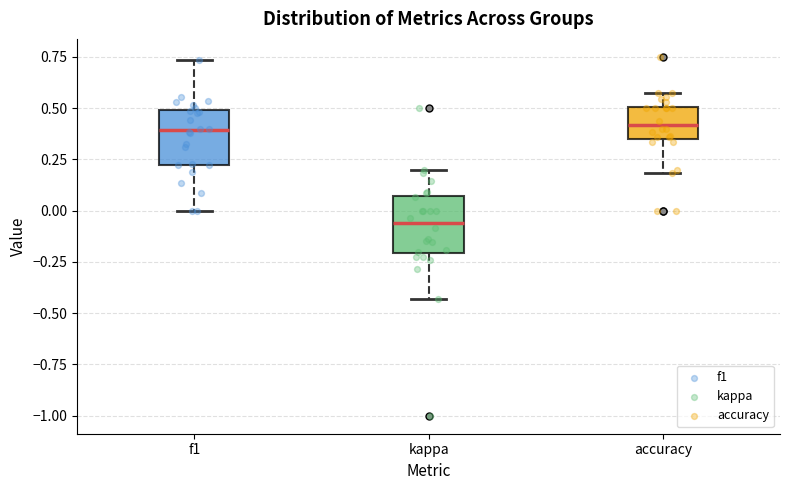

Reading left to right, transcribe this box plot: for each box, give where its median line is, the range the box spans, and where its two whiskers end, as read against the y-axis. The values are not printed on the chart, so give them approximately, as read against the axis.

f1: median 0.40, box 0.20 to 0.50, whiskers 0.00 to 0.75
kappa: median -0.05, box -0.20 to 0.05, whiskers -0.45 to 0.20
accuracy: median 0.40, box 0.35 to 0.50, whiskers 0.20 to 0.55